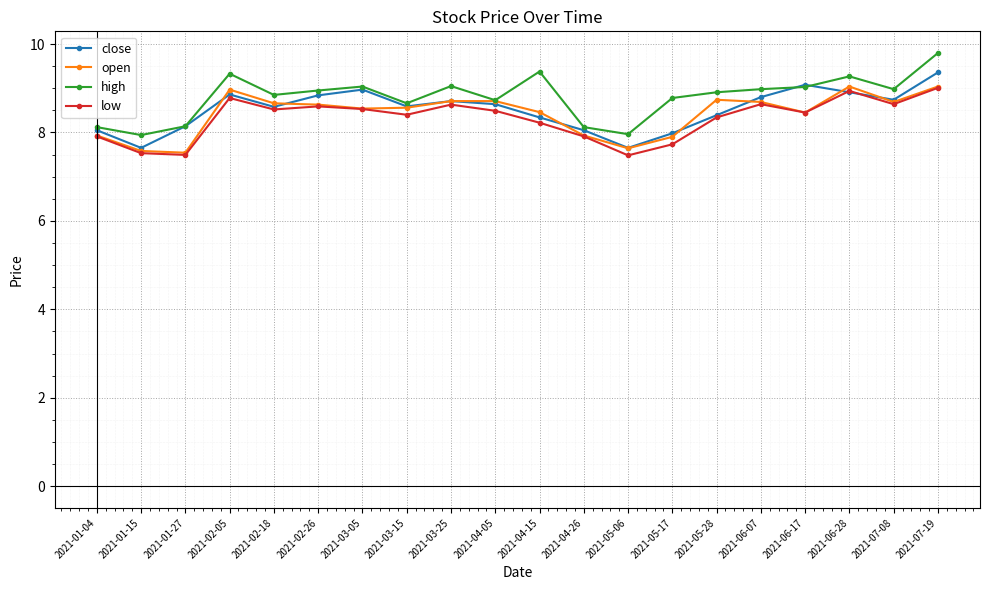

Is this an area chart (filled region under the line)?

No